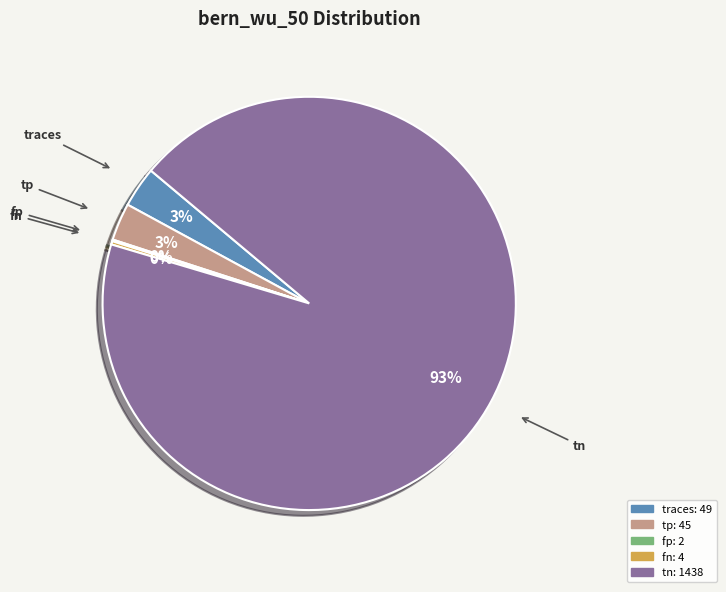

Does any single category account for the majority?

Yes